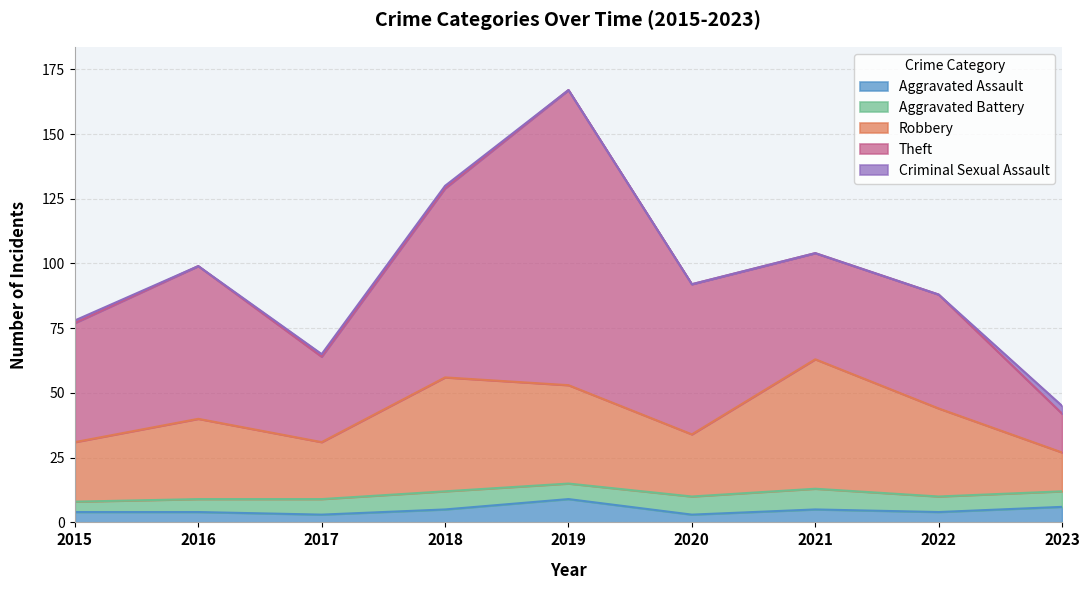

Which series has the widest spread of values?

Theft